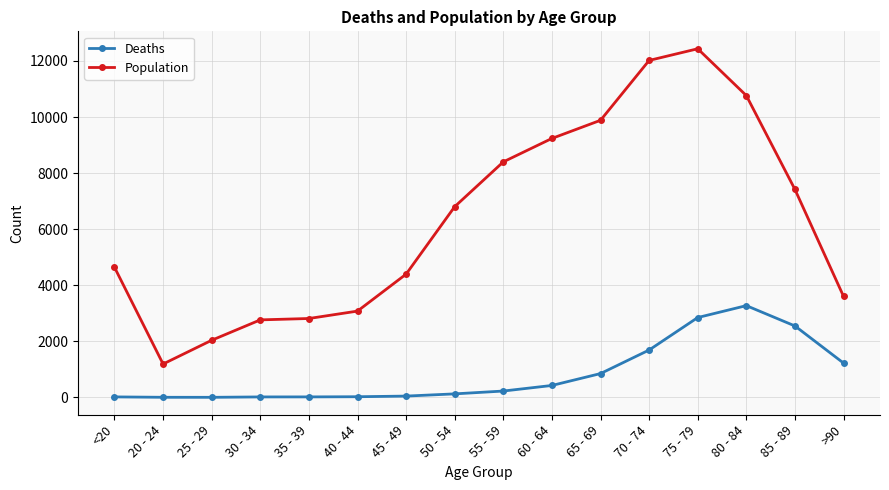

The value of Population at 40 - 44 is 3078. True or false?

True